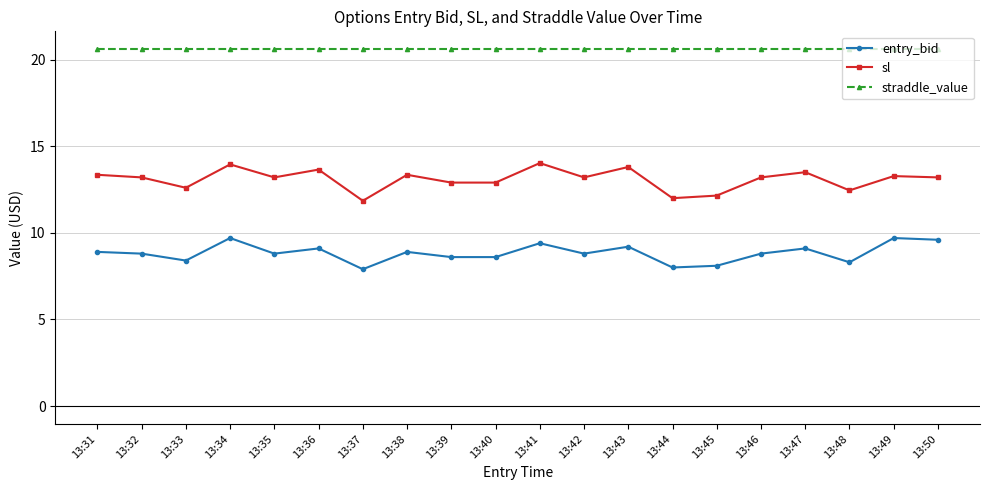

What is the difference between the highest and lowest values at 13:32?

11.8